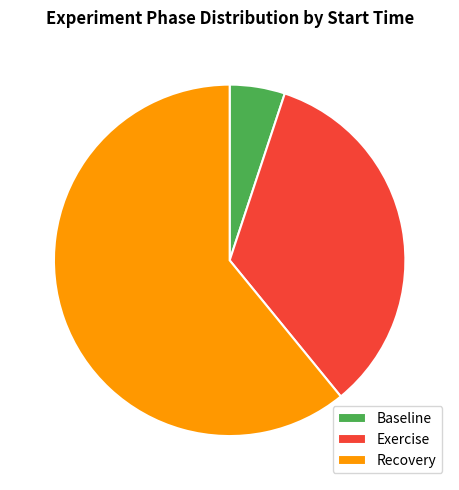

Does any single category account for the majority?

Yes